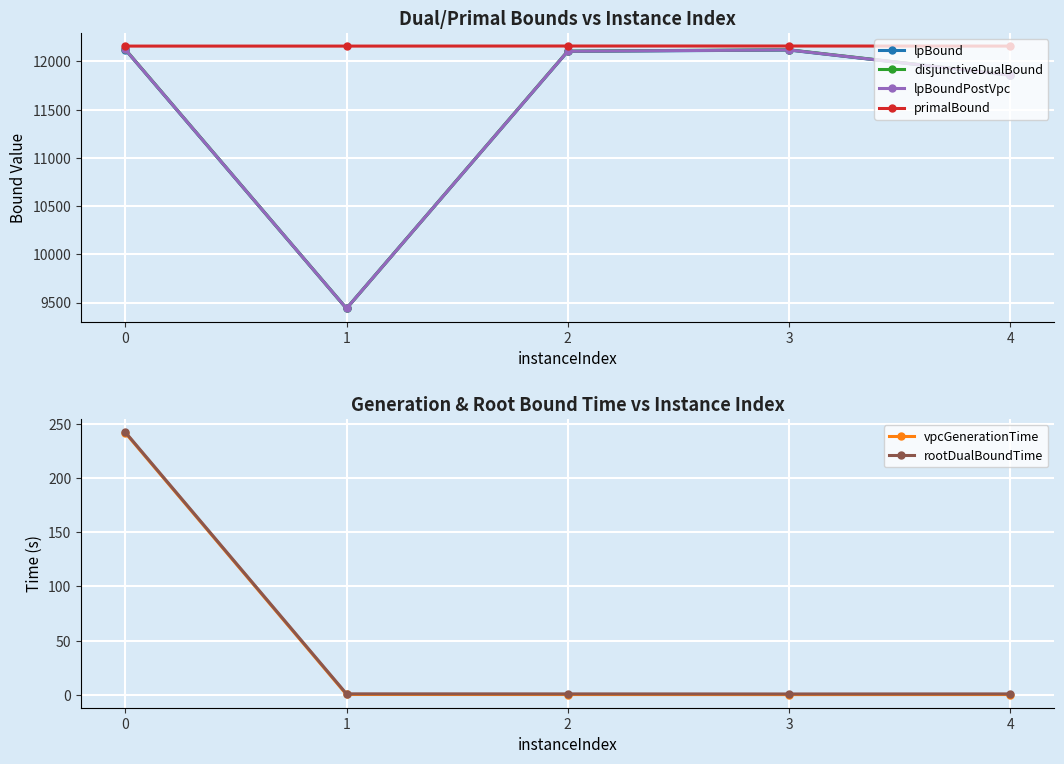

What is the approximate value of disjunctiveDualBound at 4?

11859.9